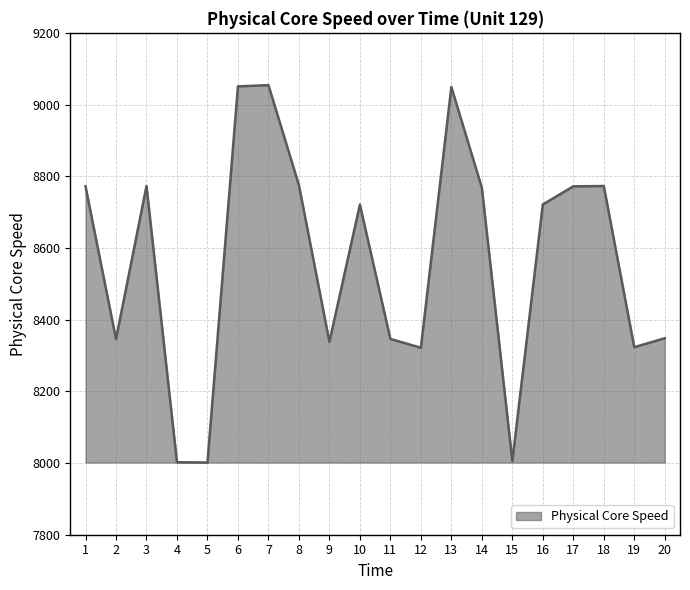

What is the difference between the values at 1 and 7?

282.4